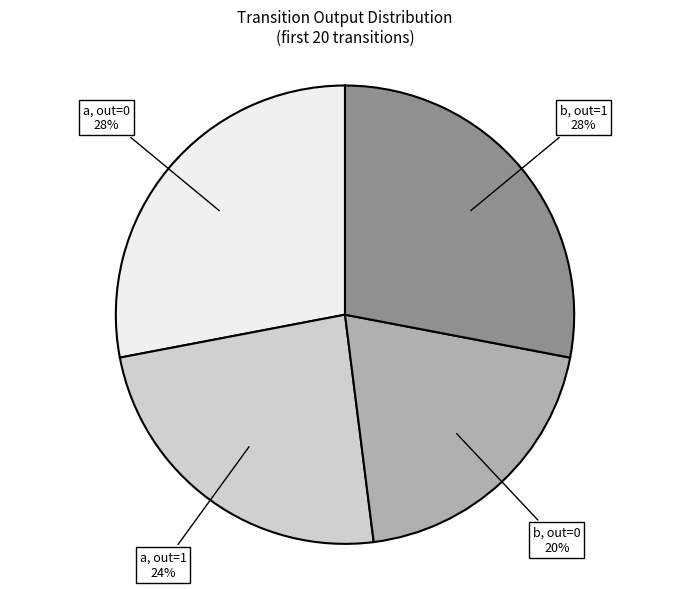

To the nearest percent, what is the difference between the b, out=1 and a, out=1 slice percentages?

4%